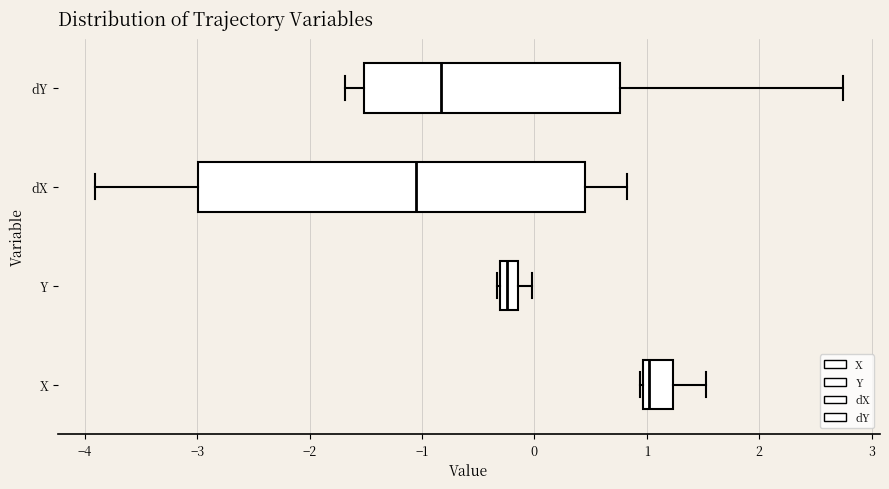

Which box's median line is the furthest to the left?

dX